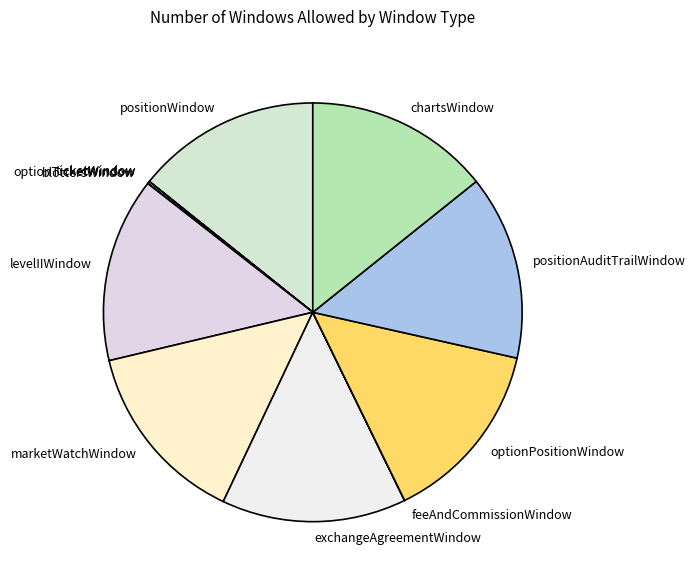

Is marketWatchWindow the majority of the pie?

No